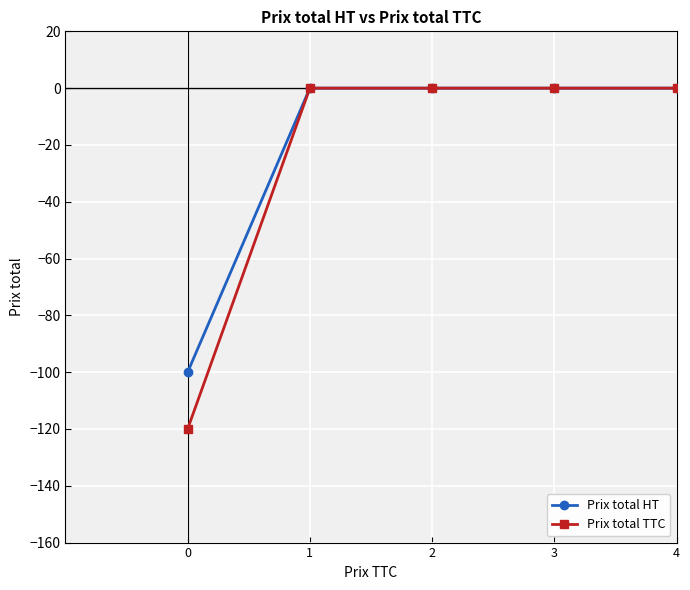

True or false: Prix total TTC has a value of -60 at 0.

False